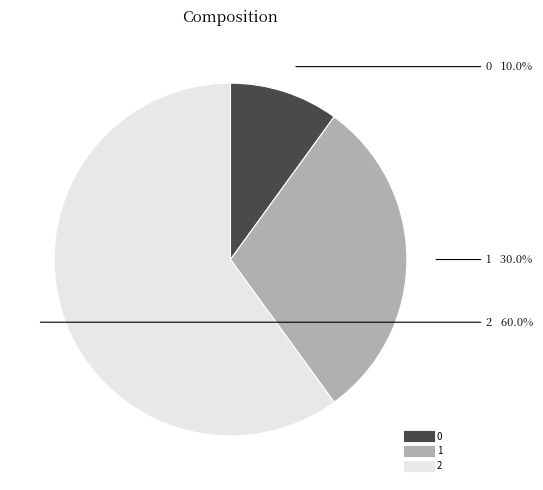

What is the largest slice in the pie chart?

2